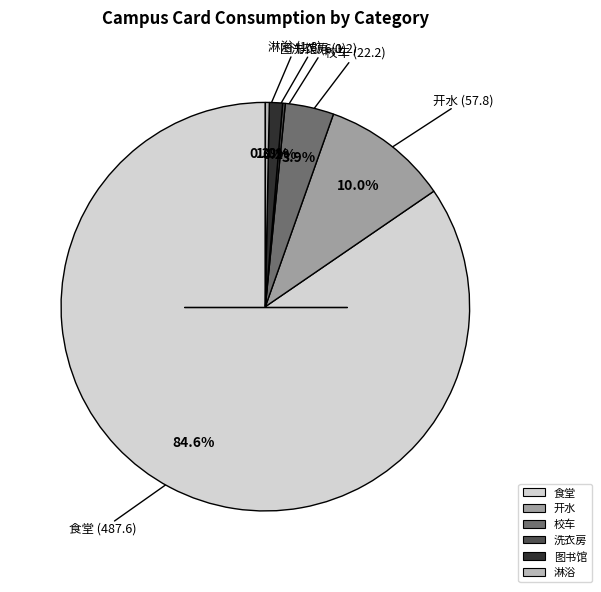

What is the ratio of the value at 校车 to the value at 开水?

0.4